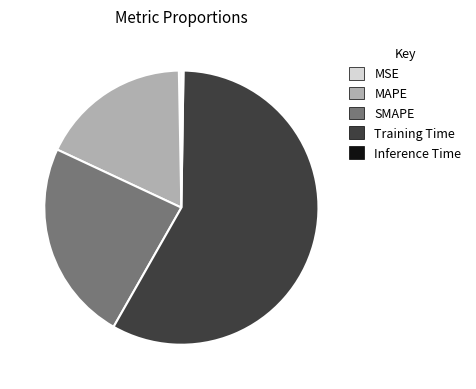

Does Training Time account for over 50% of the chart?

Yes